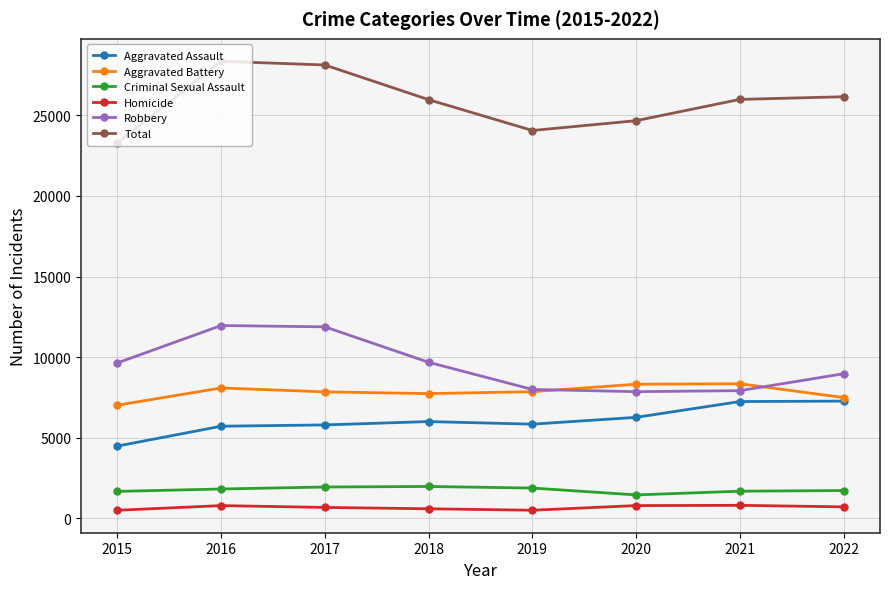

Between 2016 and 2018, which series saw the biggest shift?

Total